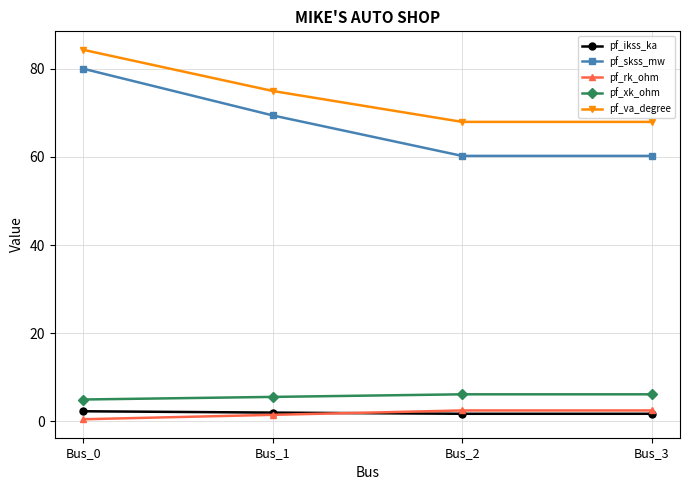

Is the value of pf_skss_mw at Bus_0 greater than the value of pf_xk_ohm at Bus_0?

Yes